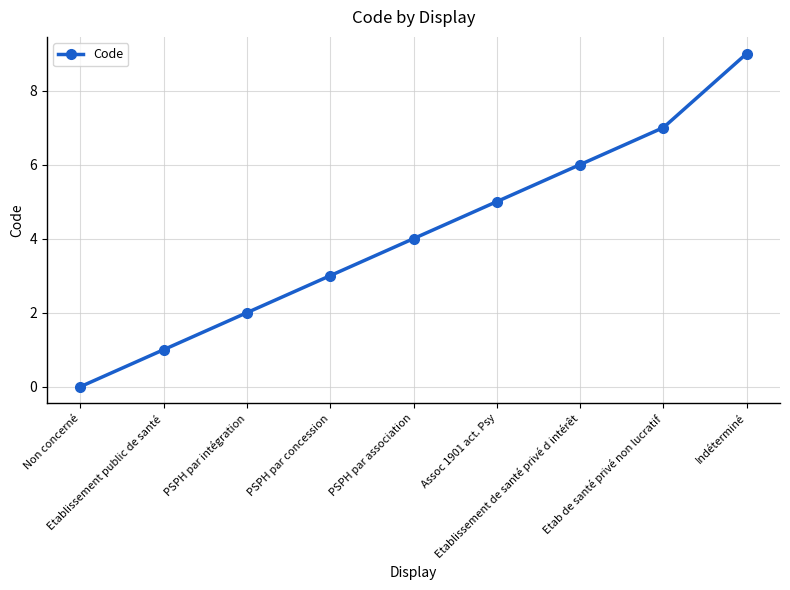

How many lines are shown in the chart?

1